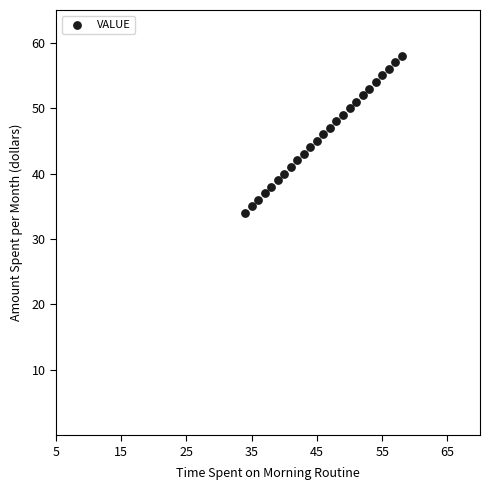

What is the range of Y values (max minus min)?

24